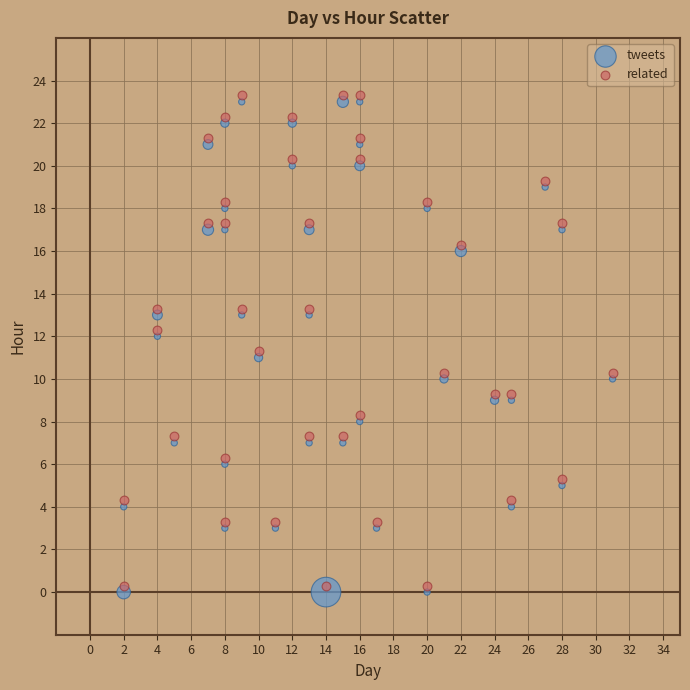

What is the X range (max minus min) for the scatter plot?

29.0